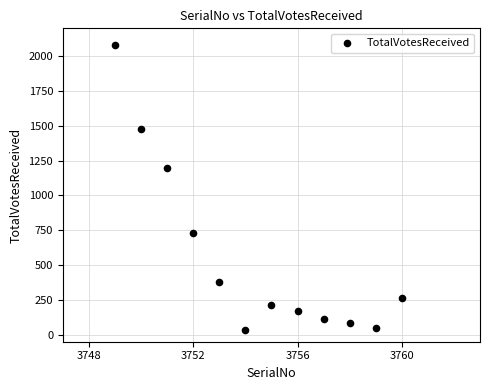

What is the range of Y values (max minus min)?

2047